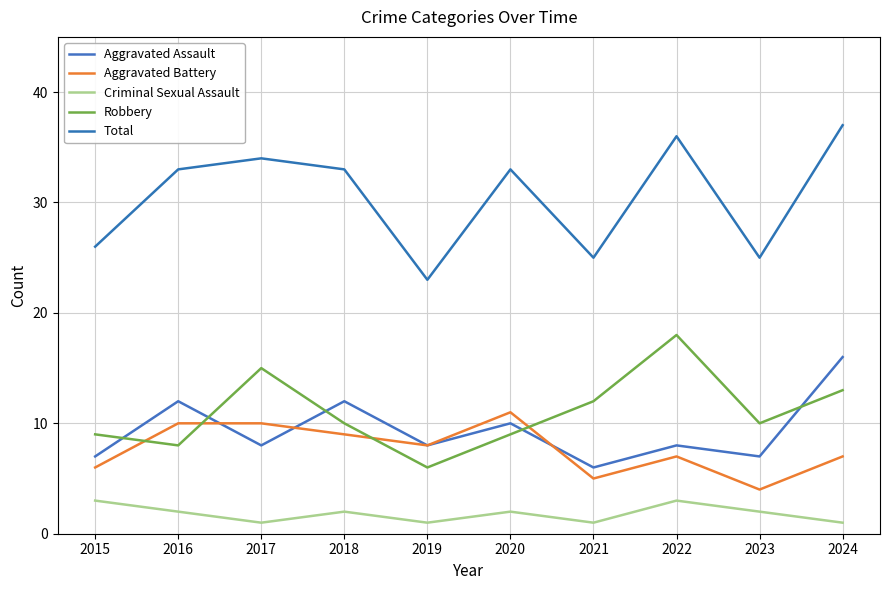

What is the sum of the Aggravated Battery values at 2024 and 2018?

16